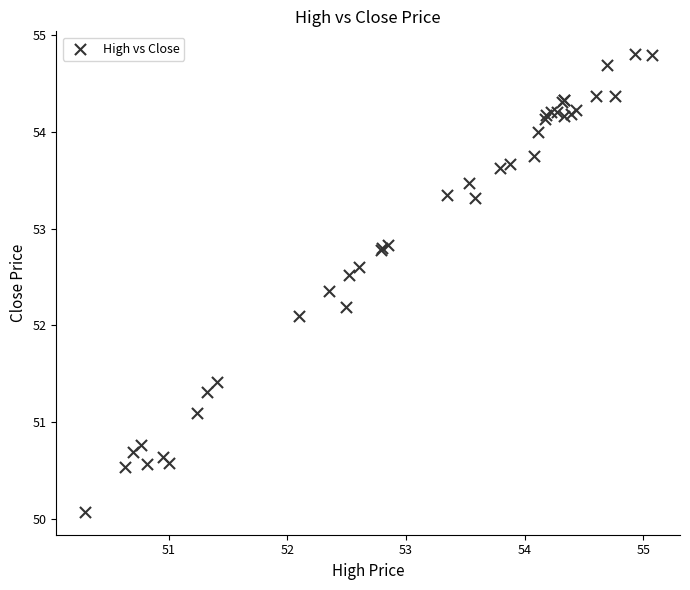

What Y value in the scatter plot is closest to 52?

52.1